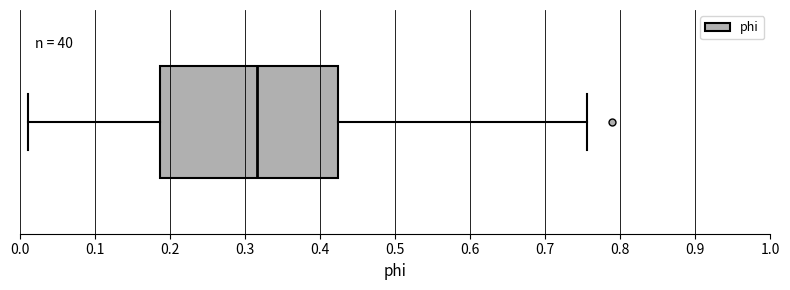

Read this box plot against the x-axis: the position of the median line, the range covered by the box, and the ends of both whiskers. The values are not printed on the chart, so give them approximately, as read against the axis.

median 0.32, box 0.19 to 0.42, whiskers 0.01 to 0.76